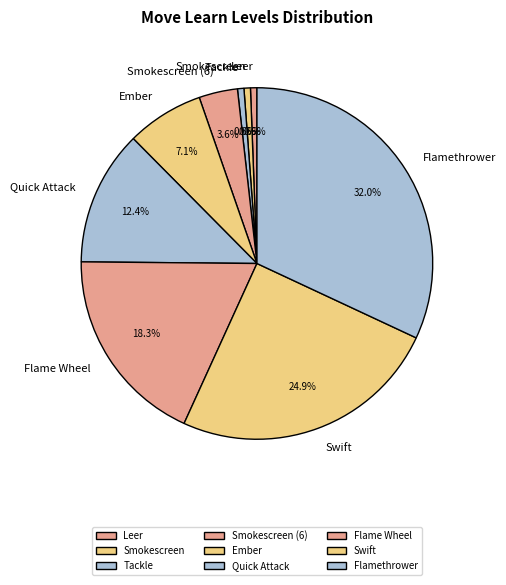

Which slice is the largest?

Flamethrower